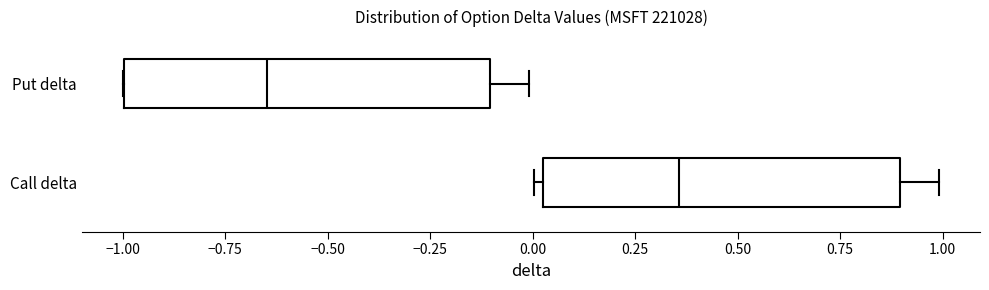

Where is the right edge of the box for Call delta on the x-axis? The values are not printed on the chart, so give them approximately, as read against the axis.

0.90